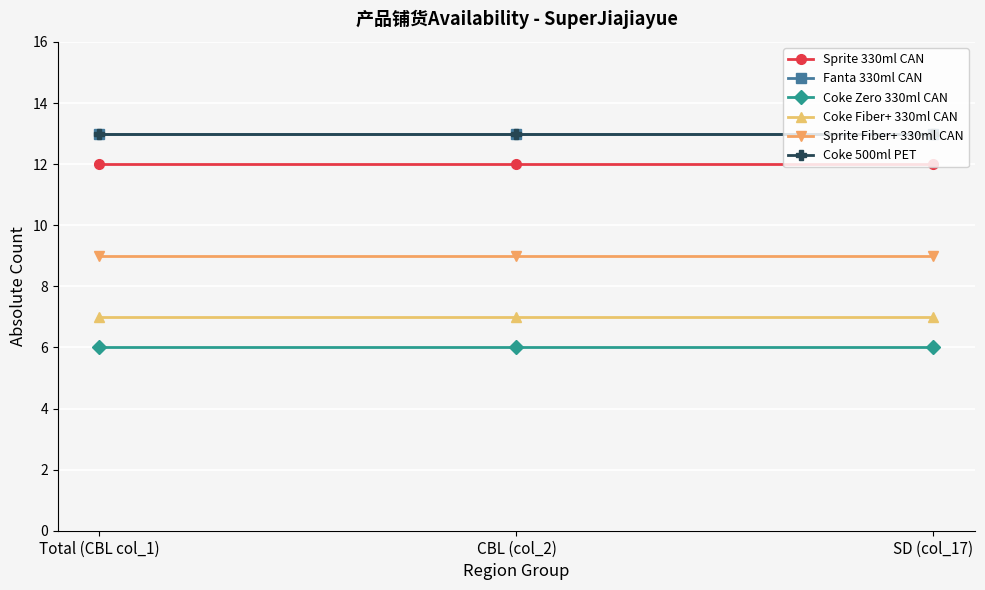

Which series changed the most between CBL (col_2) and SD (col_17)?

Sprite 330ml CAN